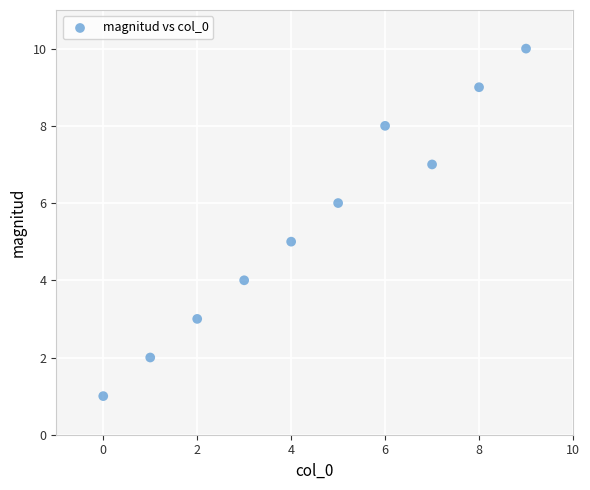

What is the range of Y values (max minus min)?

9